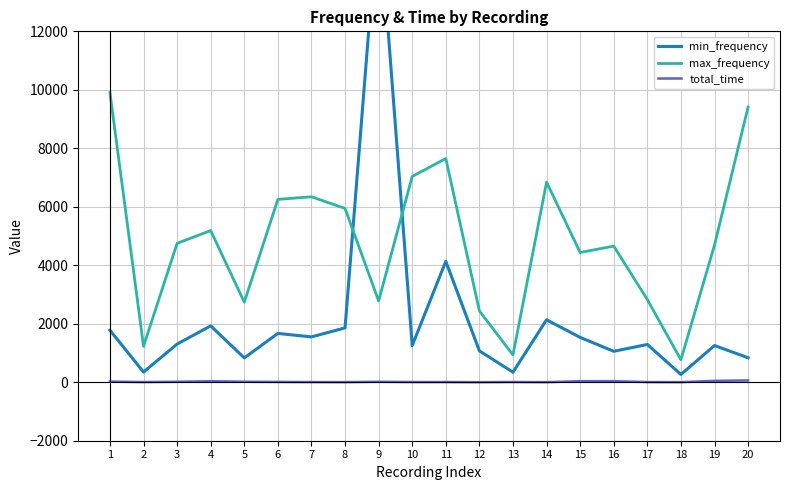

What is the total value across all series at 5?

3585.3